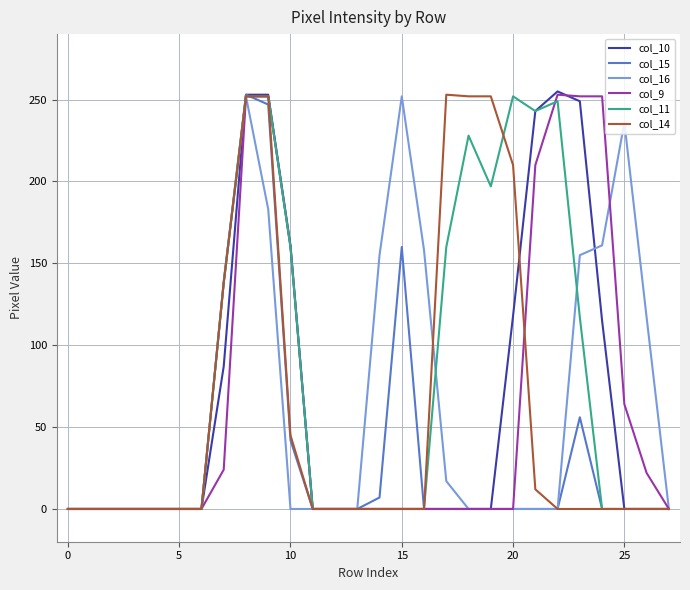

What is the maximum value shown in the chart?

255